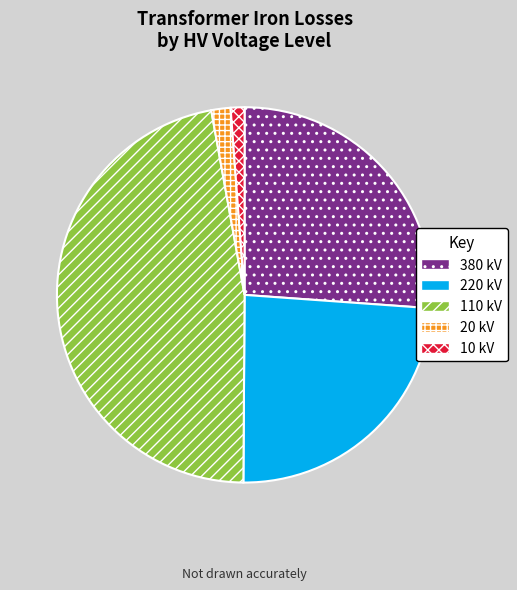

Does any single category account for the majority?

No